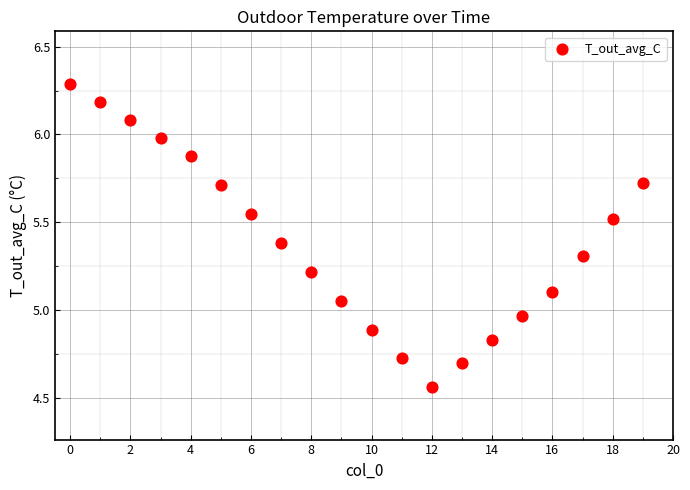

What is the range of Y values (max minus min)?

1.7